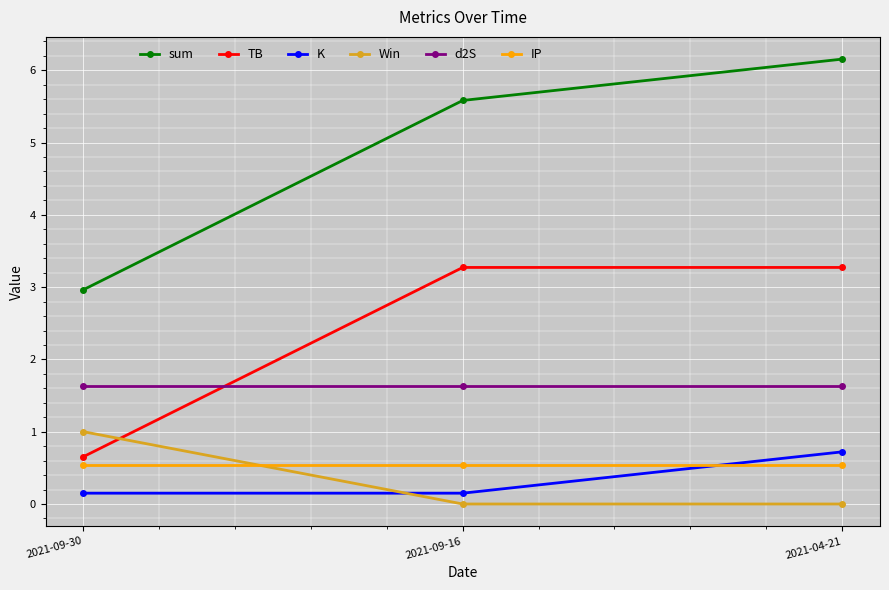

How many data points does each series have?

3